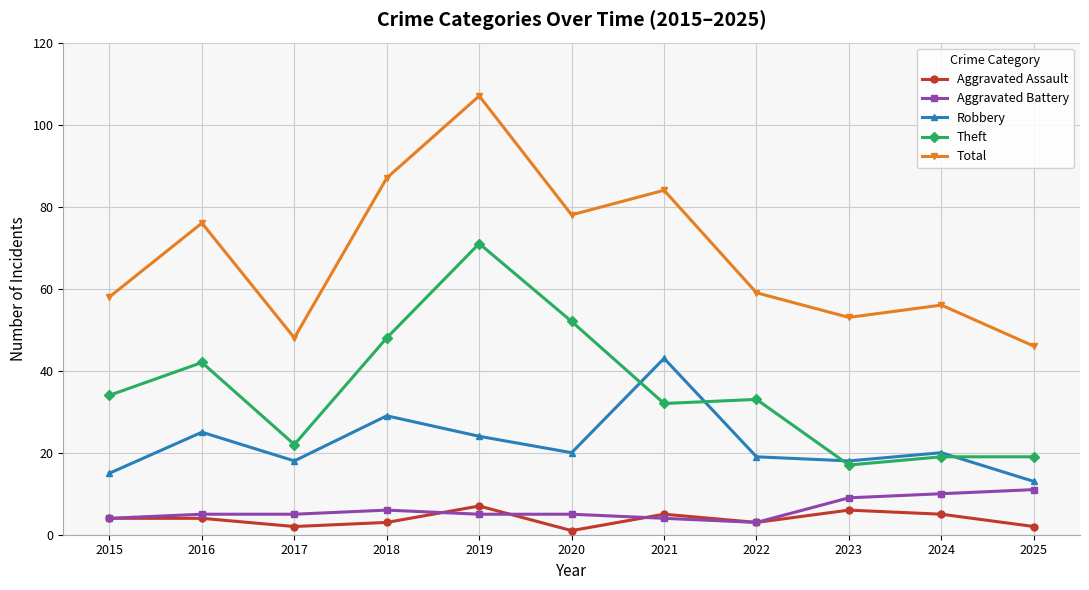

At 2023, list the series in order from smallest to largest.

Aggravated Assault, Aggravated Battery, Theft, Robbery, Total